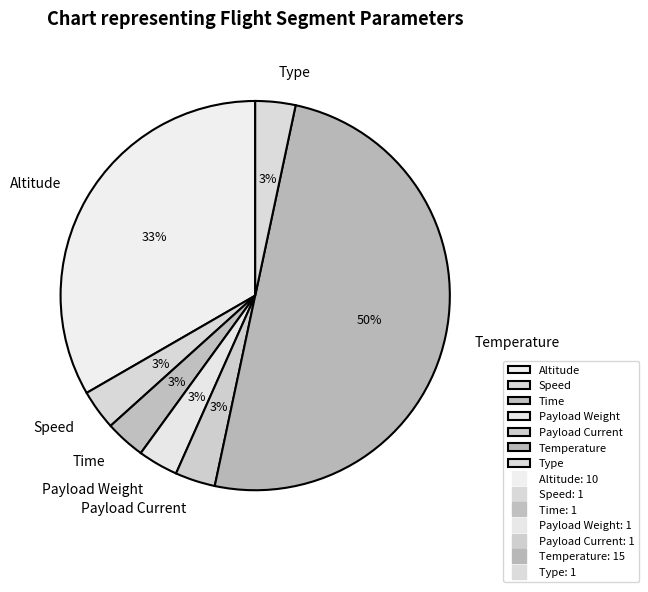

Combined, do Payload Current and Payload Weight account for over 50%?

No